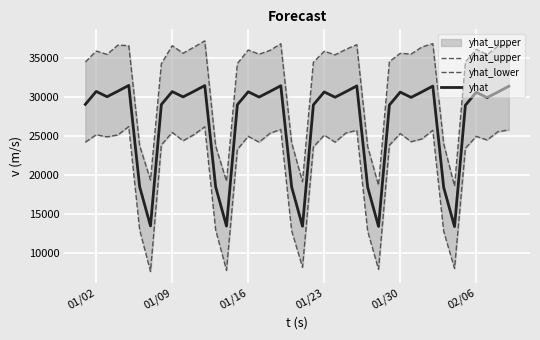

What is the minimum value for yhat_upper?

18584.7